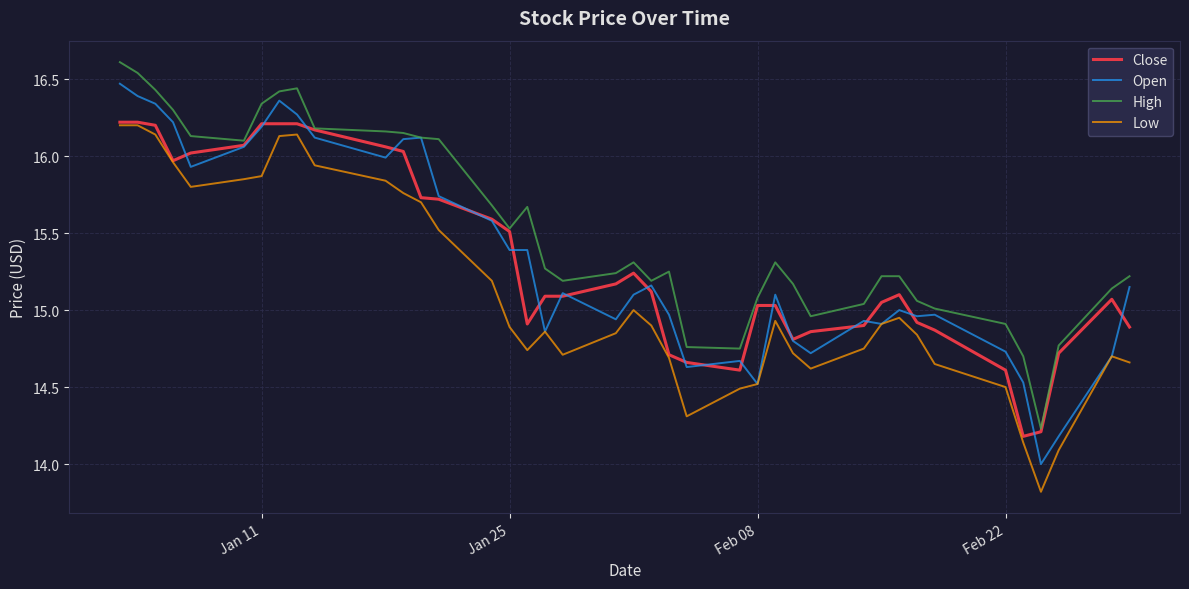

Which series has the largest total across all categories?

High